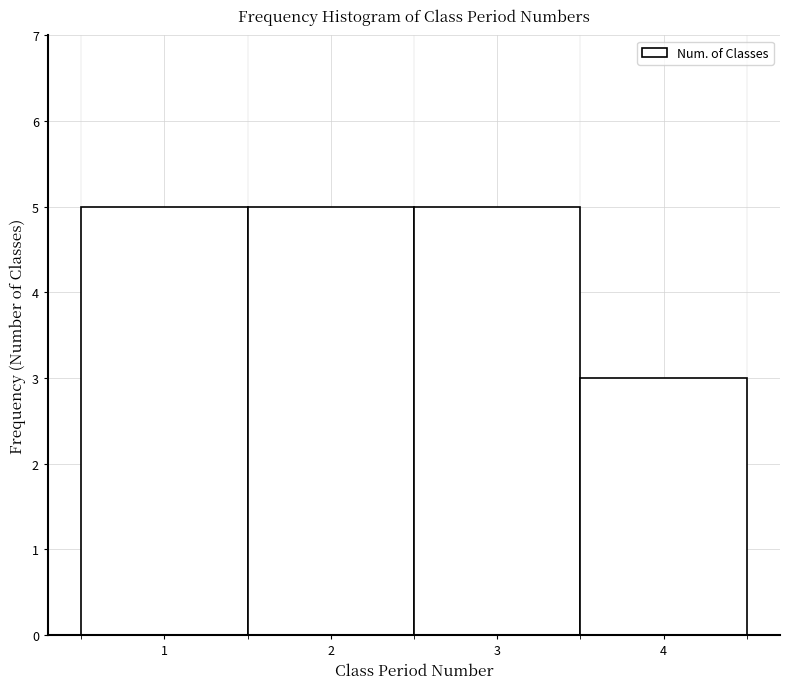

Reading left to right, list every bar in this chart as the range it spans on the x-axis followed by its height. The values are not printed on the chart, so give them approximately, as read against the axis.

0.5 to 1.5: 5
1.5 to 2.5: 5
2.5 to 3.5: 5
3.5 to 4.5: 3